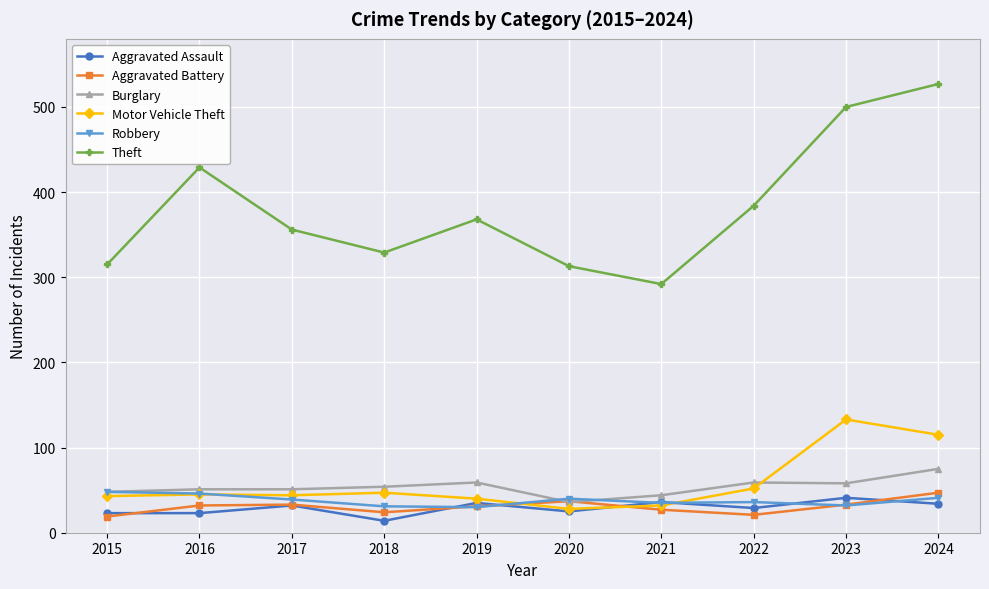

At how many categories does at least one series exceed 422?

3